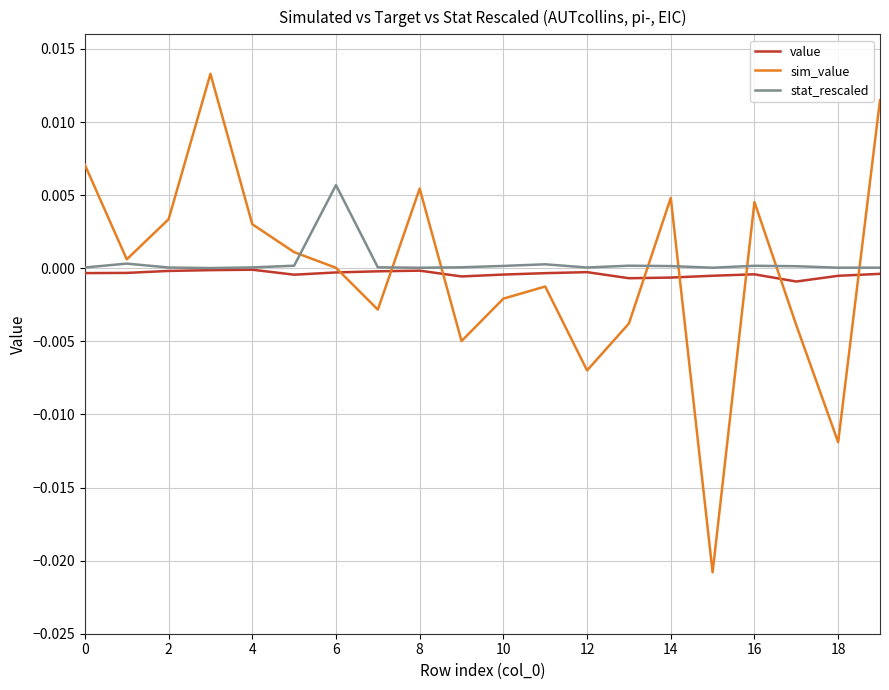

Does the chart display data point markers on the line(s)?

No